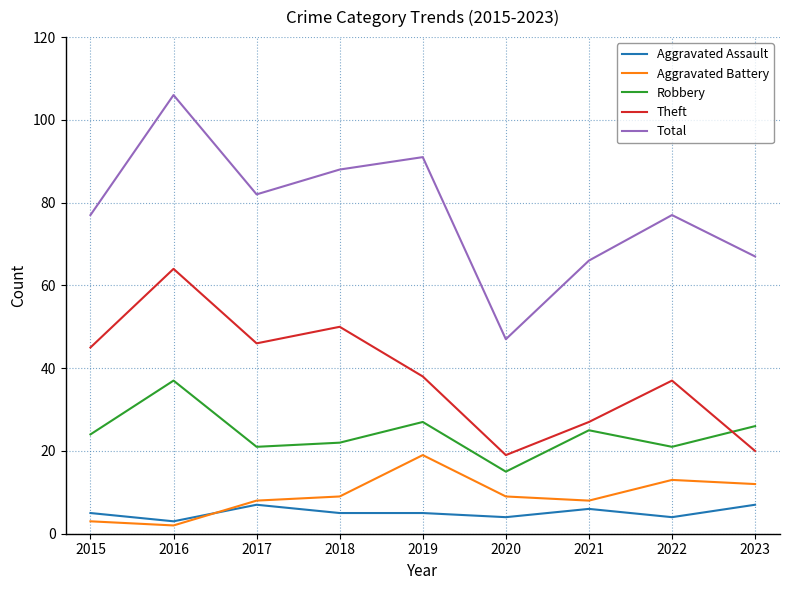

Count the number of categories in the chart.

9